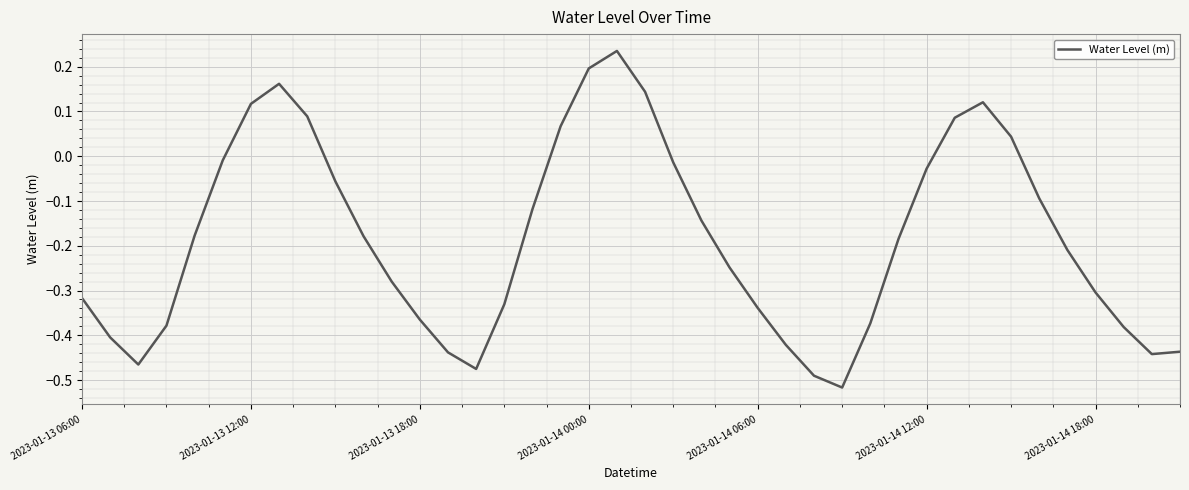

Which label corresponds to the smallest value in the chart?

27